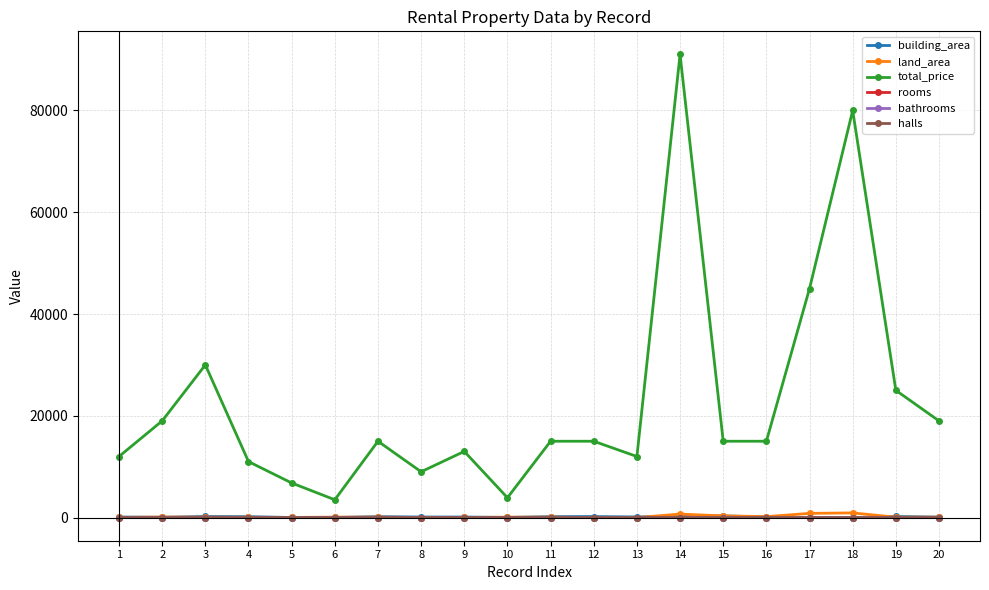

What is the value of the rooms point at the 5th from the left?

1.0